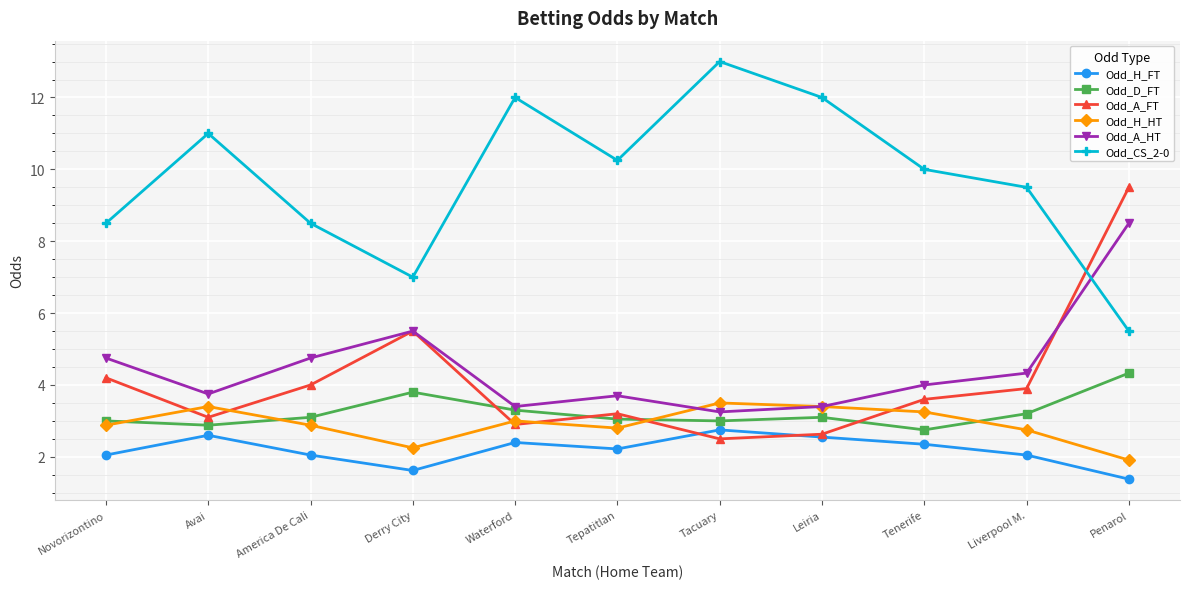

True or false: Odd_CS_2-0 and Odd_H_HT intersect in this chart.

False